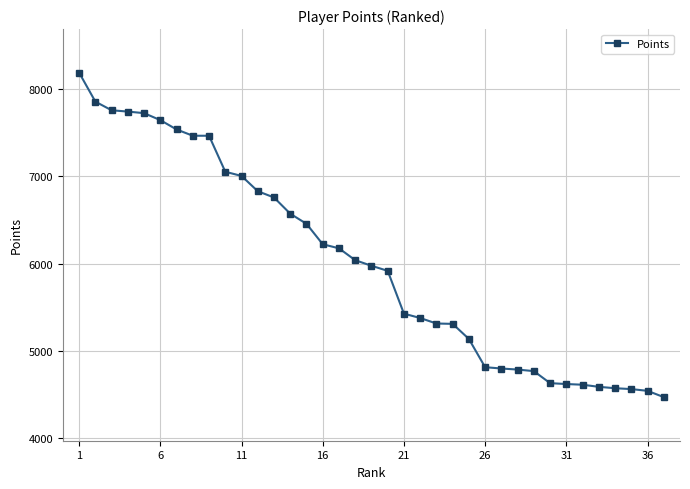

What is the minimum value shown in the chart?

4470